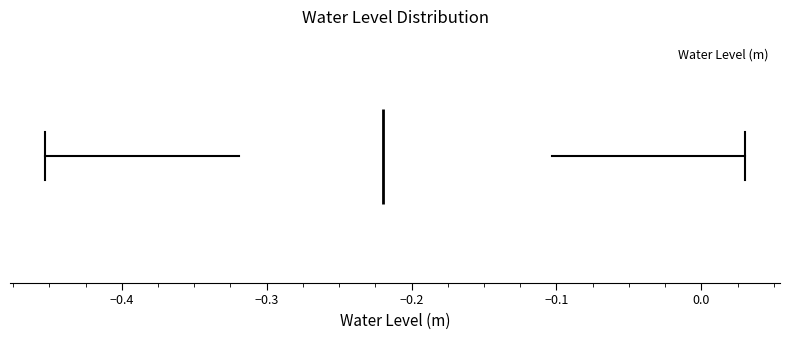

Where does the left whisker of the box end on the x-axis? The values are not printed on the chart, so give them approximately, as read against the axis.

-0.45